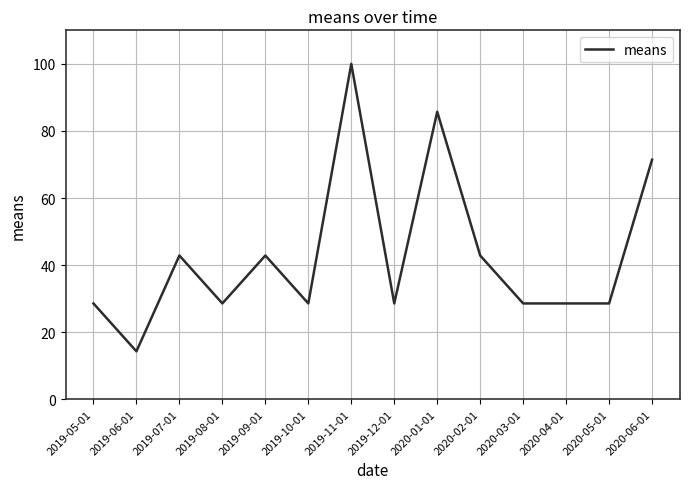

What is the greatest value displayed?

100.0